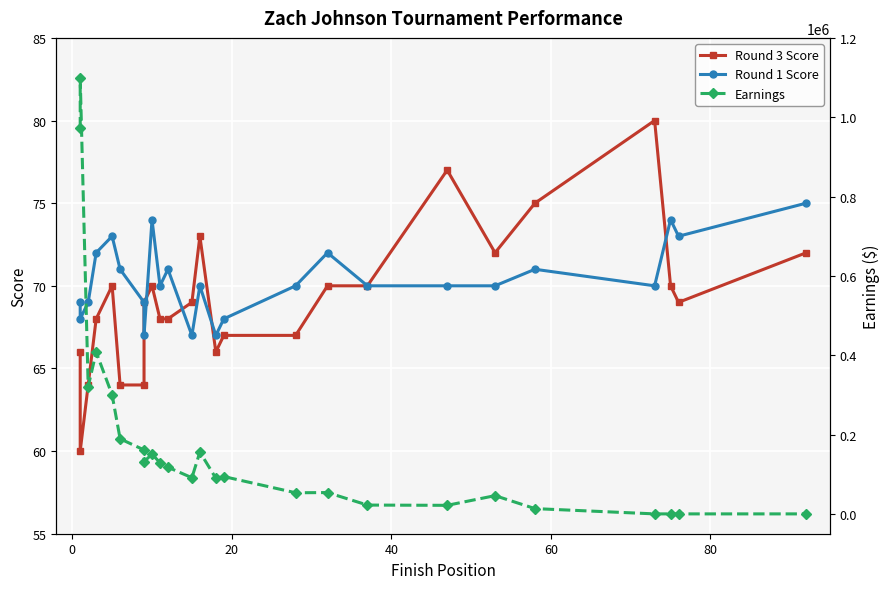

How many data points in Round 3 Score are less than 69?

11